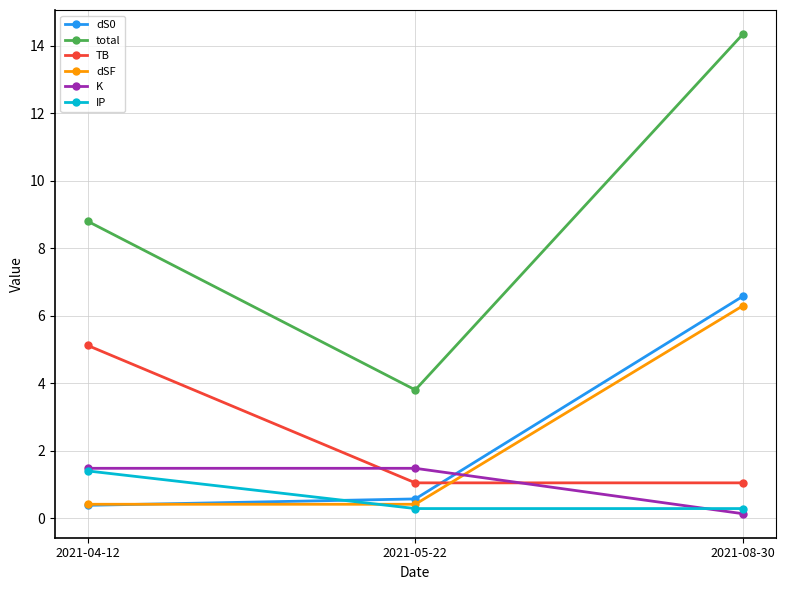

What is the minimum value shown in the chart?

0.1